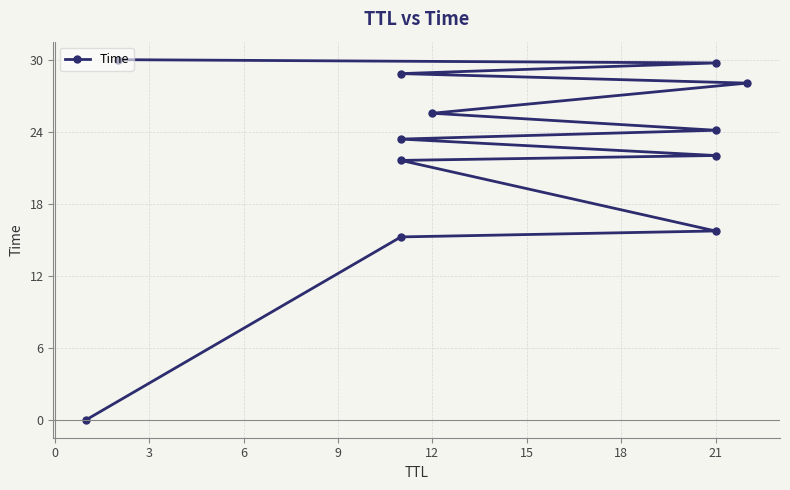

What position from the left is 15?

7